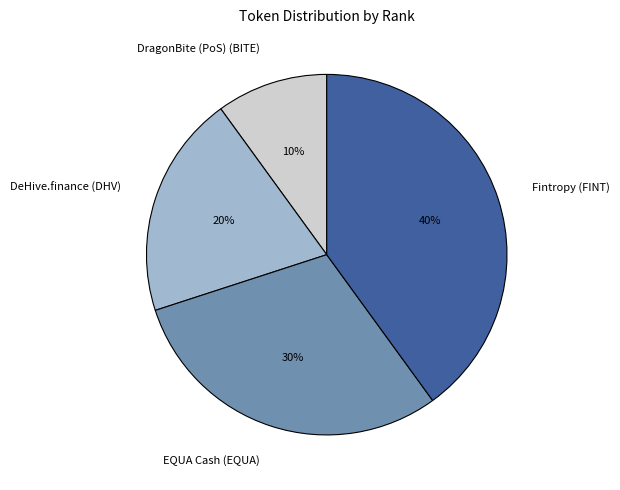

To the nearest percent, what is the combined percentage of Fintropy (FINT) and DragonBite (PoS) (BITE)?

50%